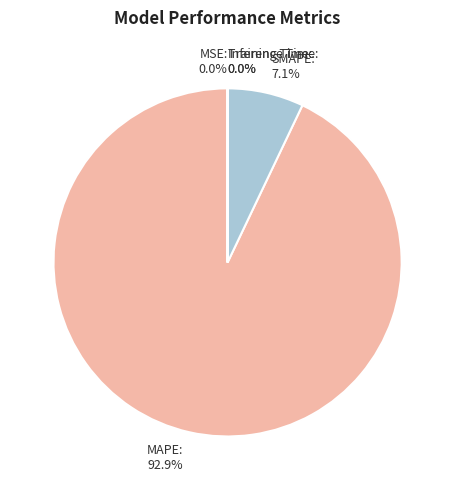

Does any single category account for the majority?

Yes